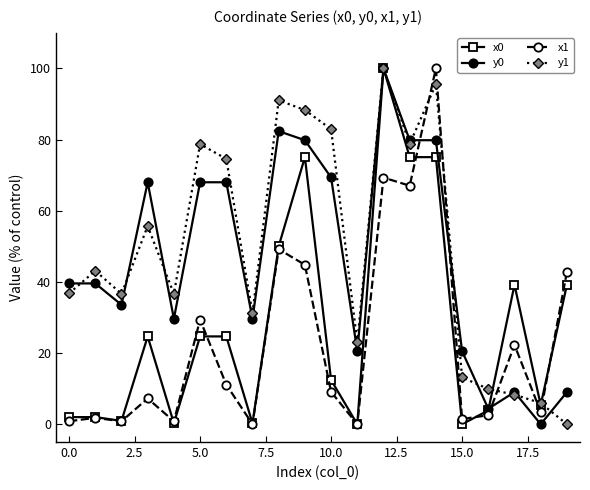

How many interior local valleys does the x1 series have?

7